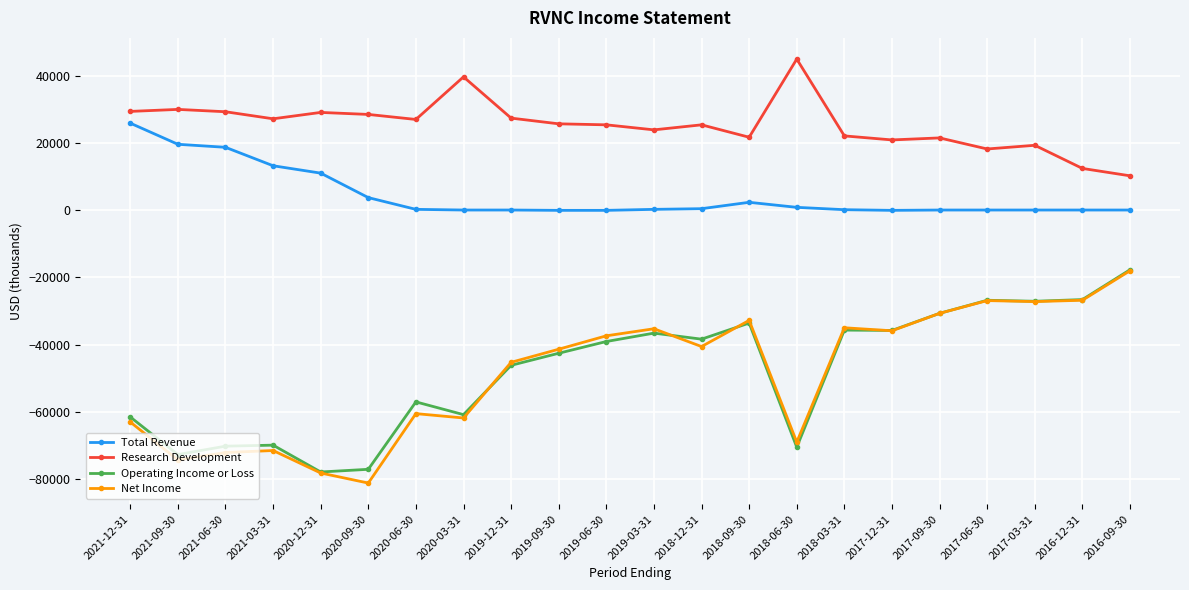

What is the label of the 14th point from the right?

2019-12-31